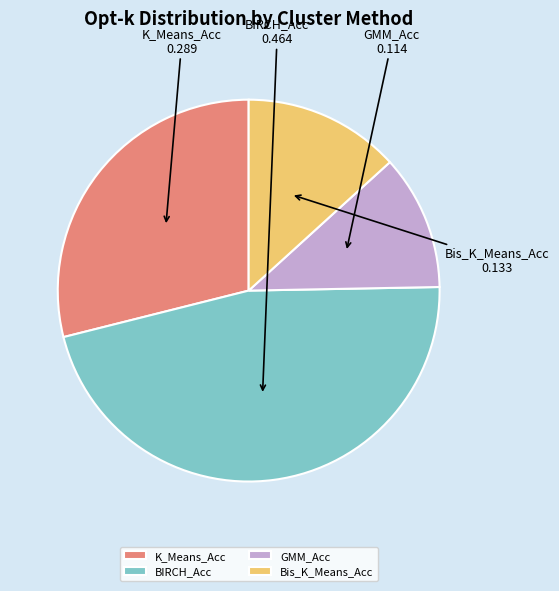

Is it true that GMM_Acc is 11% of the pie?

True